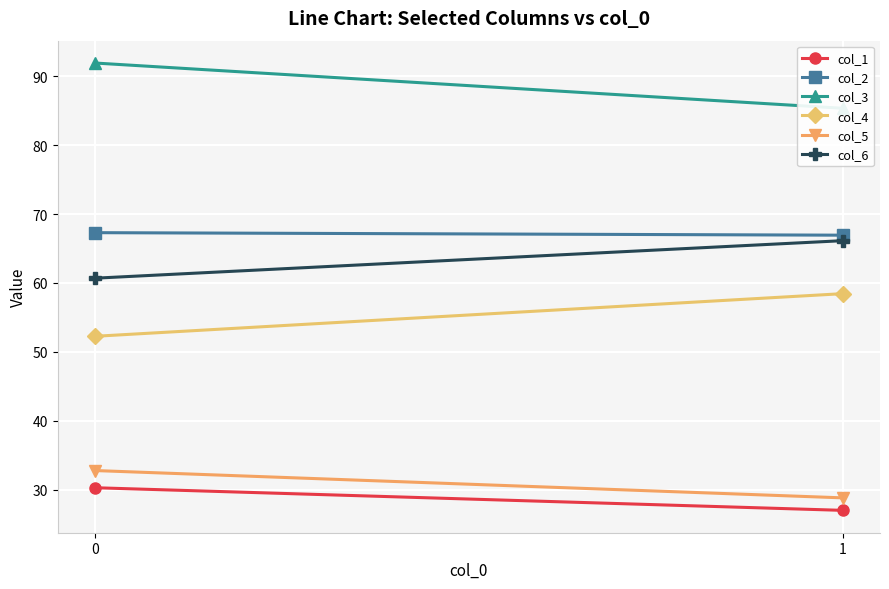

Is the value of col_3 at 1 greater than the value of col_2 at 0?

Yes